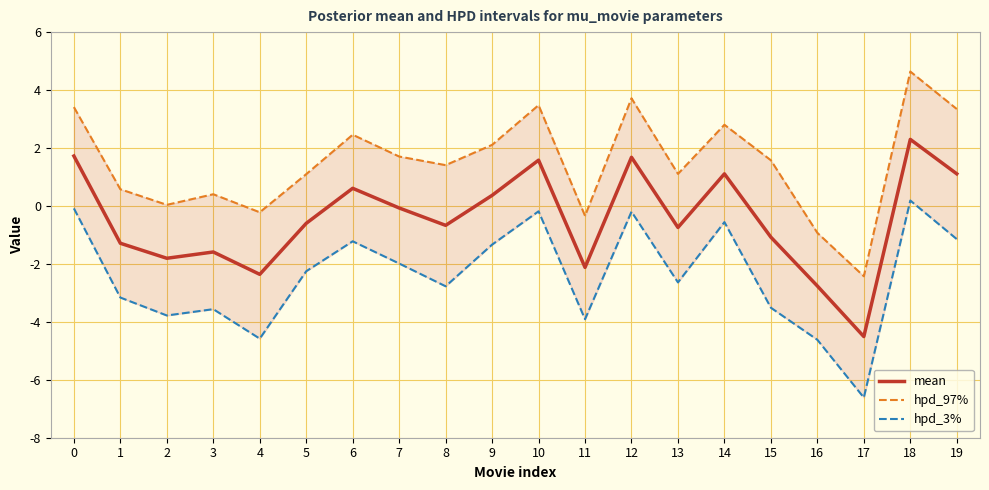

How many lines are shown in the chart?

3